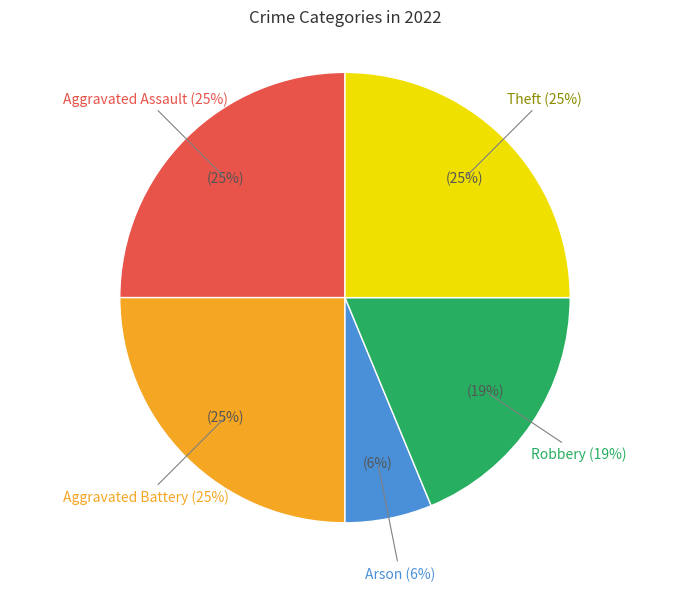

What is the change in value from Aggravated Assault to Arson?

-3